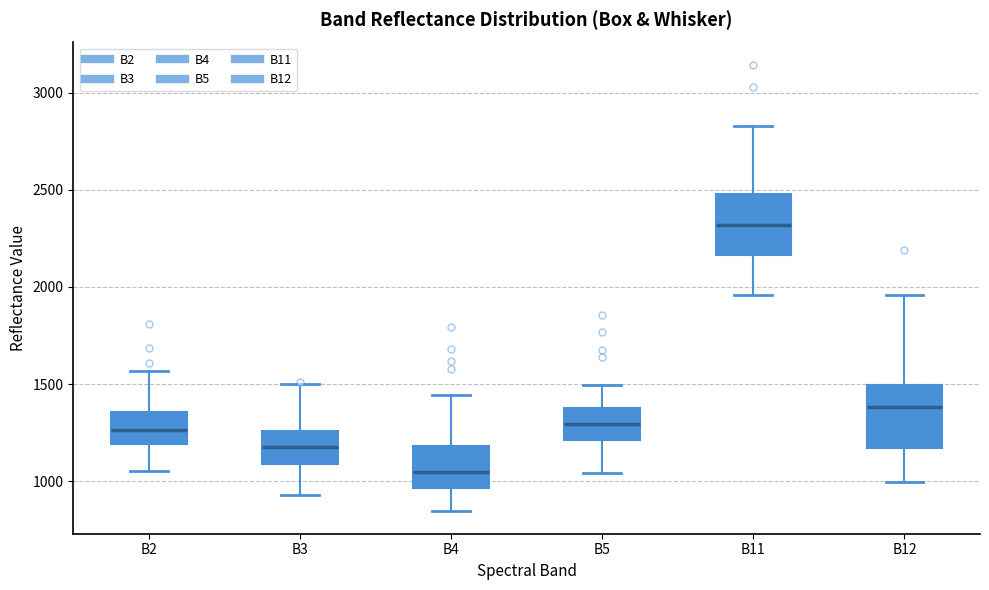

Reading left to right, transcribe this box plot: for each box, give where its median line is, the range the box spans, and where its two whiskers end, as read against the y-axis. The values are not printed on the chart, so give them approximately, as read against the axis.

B2: median 1250, box 1200 to 1350, whiskers 1050 to 1550
B3: median 1200, box 1100 to 1250, whiskers 950 to 1500
B4: median 1050, box 950 to 1200, whiskers 850 to 1450
B5: median 1300, box 1200 to 1400, whiskers 1050 to 1500
B11: median 2300, box 2150 to 2500, whiskers 1950 to 2850
B12: median 1400, box 1150 to 1500, whiskers 1000 to 1950